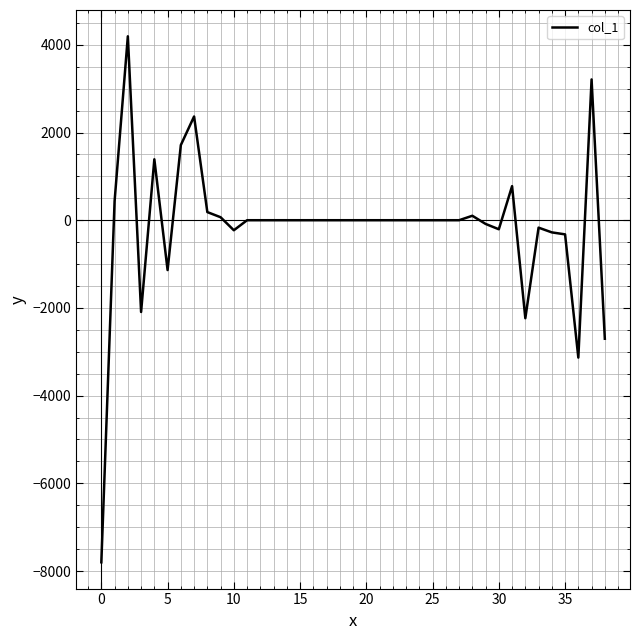

What is the difference between the maximum and minimum values?

11995.7